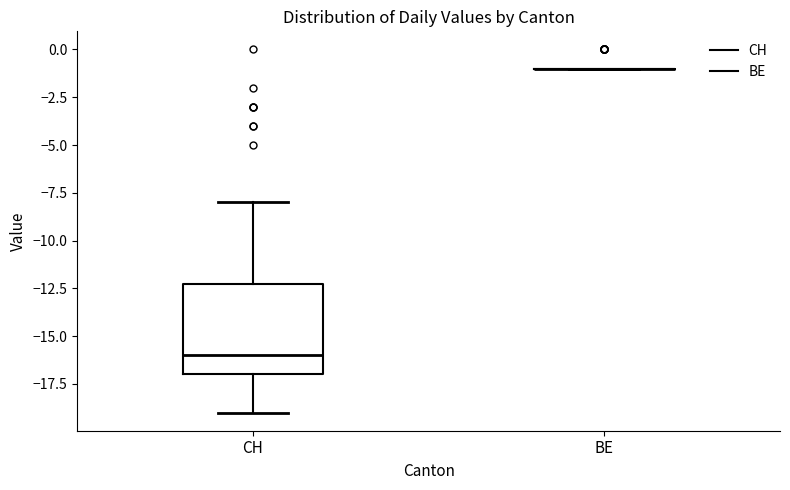

Reading left to right, transcribe this box plot: for each box, give where its median line is, the range the box spans, and where its two whiskers end, as read against the y-axis. The values are not printed on the chart, so give them approximately, as read against the axis.

CH: median -16, box -17 to -12, whiskers -19 to -8
BE: box collapsed to a line at -1, whiskers -1 to -1